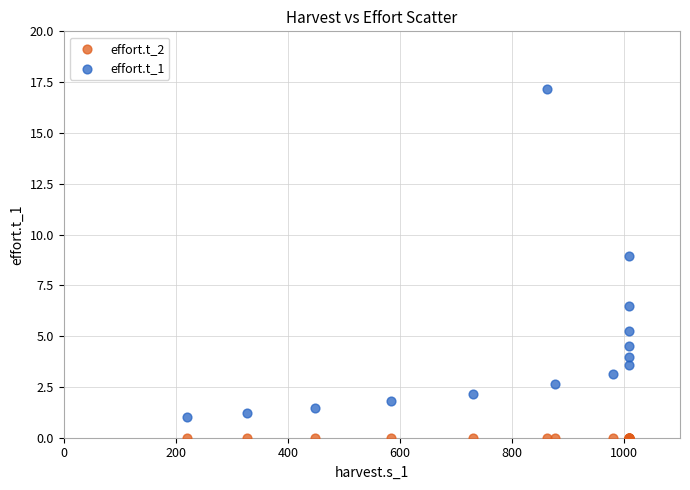

Which series contains the lowest Y value?

effort.t_2